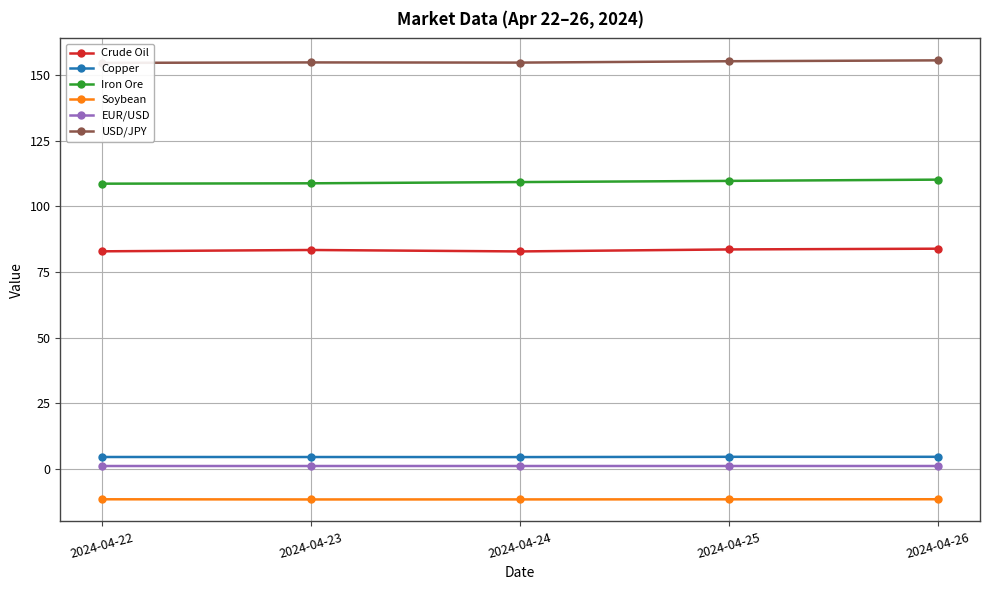

What is the total value across all series at 2024-04-24?

340.7